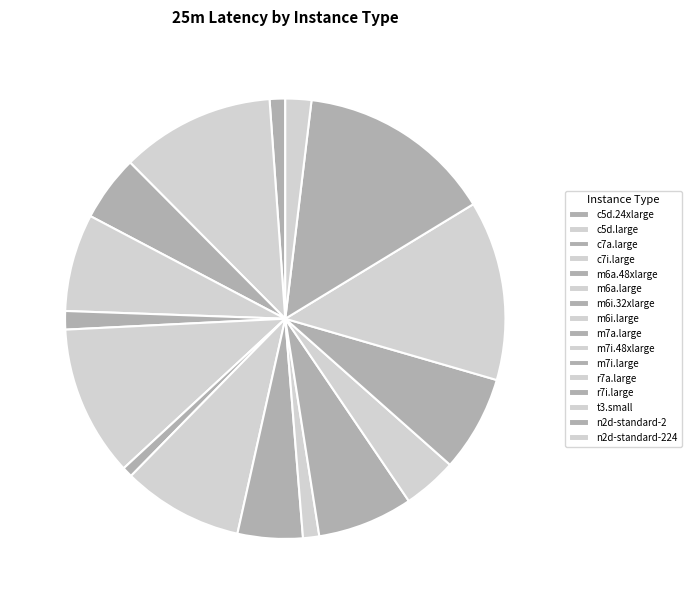

What is the change in value from c5d.large to c7a.large?

-0.4